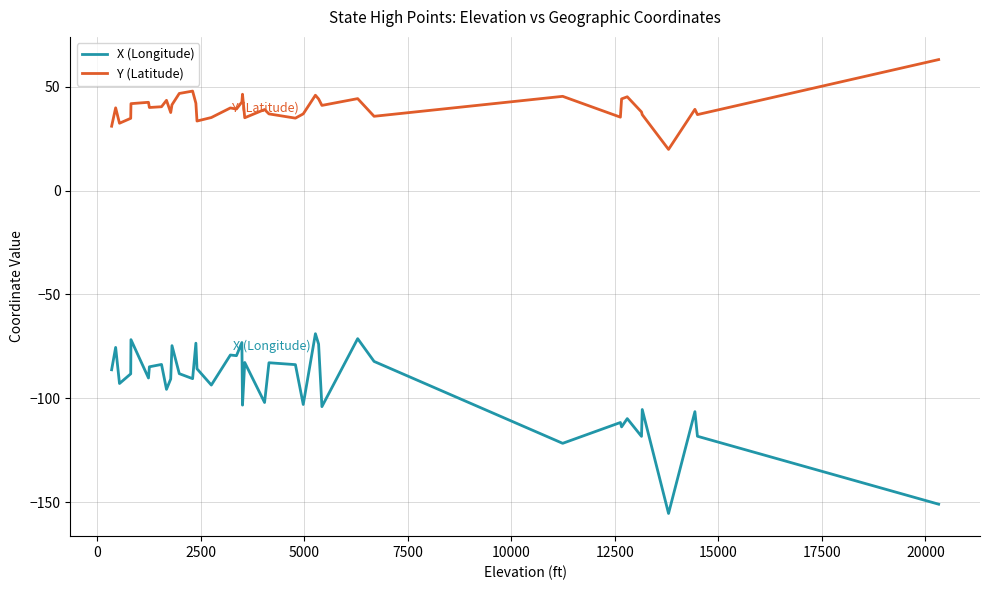

Rank the series by their average value, from highest to lowest.

Y (Latitude), X (Longitude)